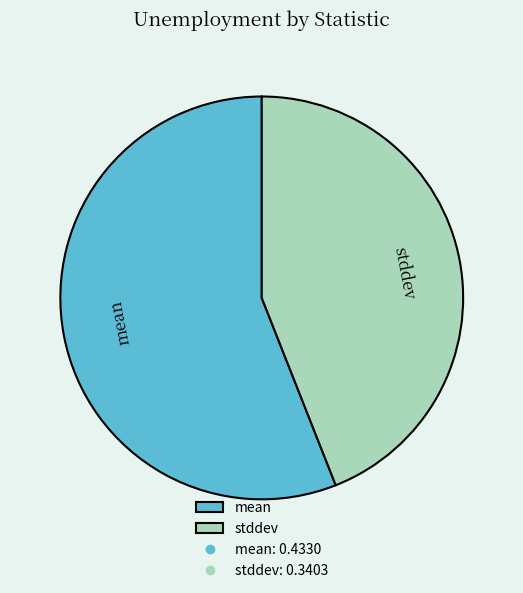

Between stddev and mean, which is larger?

mean